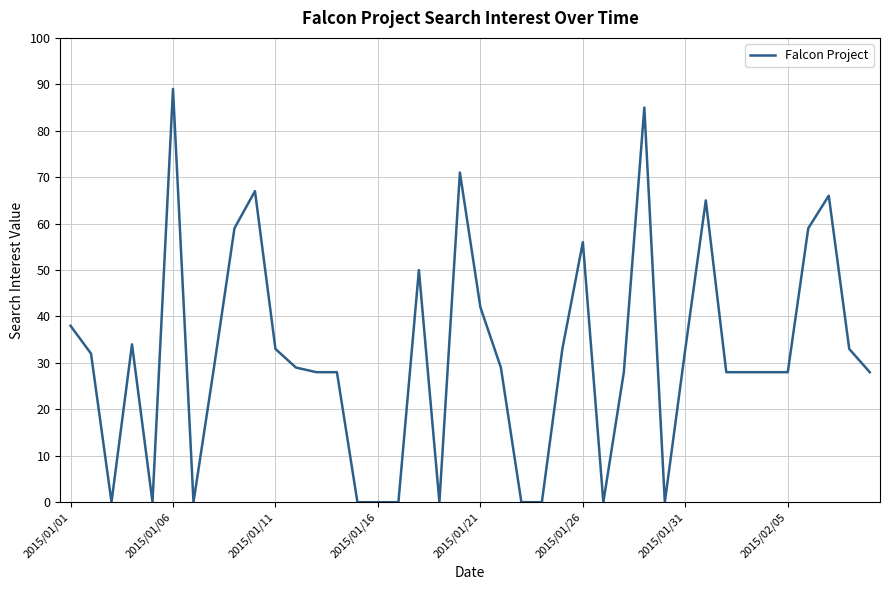

What is the greatest value displayed?

89